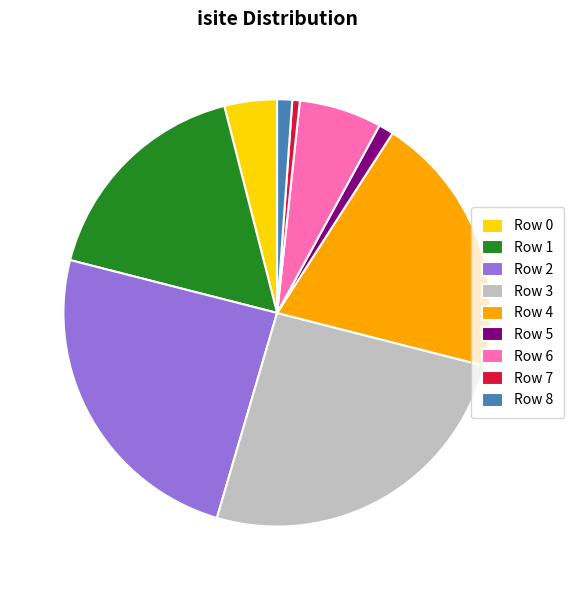

What is the smallest slice in the pie chart?

Row 7